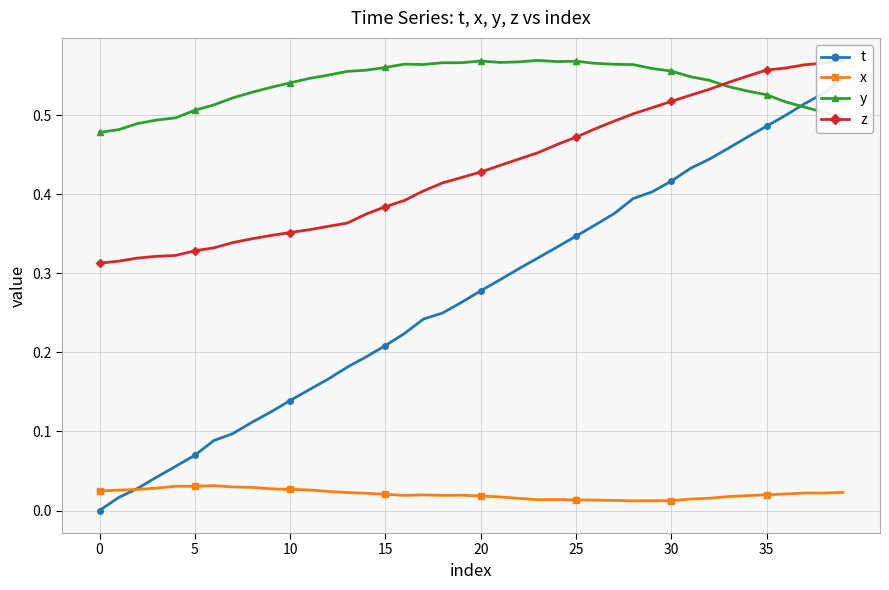

What is the difference between the second highest and second lowest values in the z series?

0.3